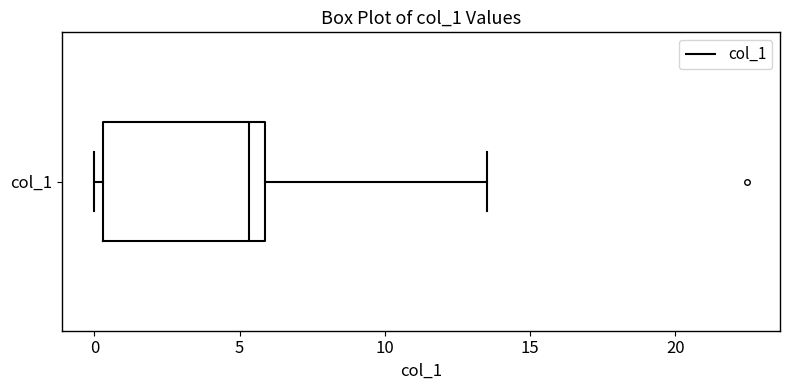

Read this box plot against the x-axis: the position of the median line, the range covered by the box, and the ends of both whiskers. The values are not printed on the chart, so give them approximately, as read against the axis.

median 5.5, box 0.5 to 6.0, whiskers 0.0 to 13.5